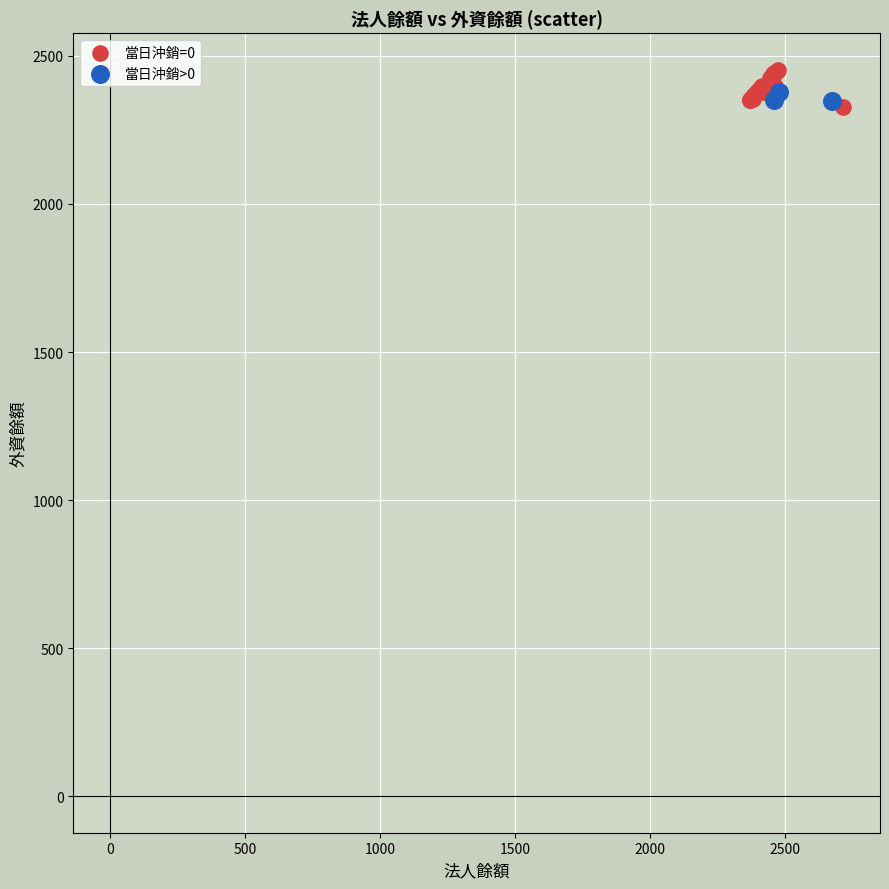

What are all the series names shown in the legend?

當日沖銷=0, 當日沖銷>0